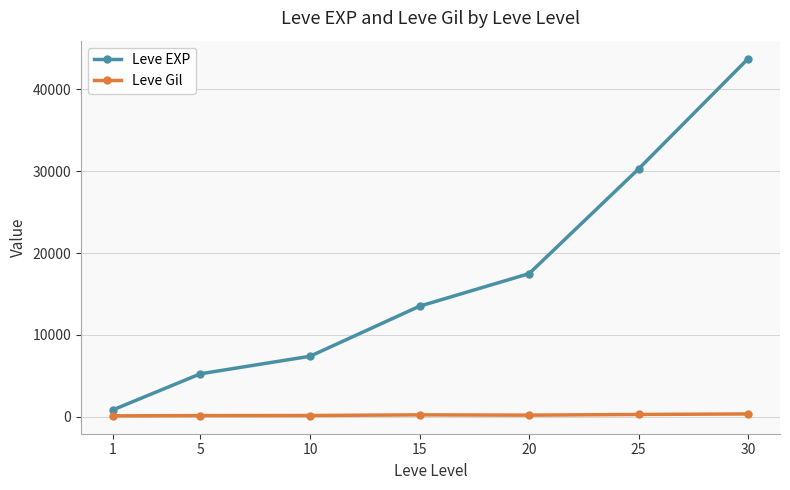

What is the difference between the Leve EXP values at 30 and 20?

26243.3